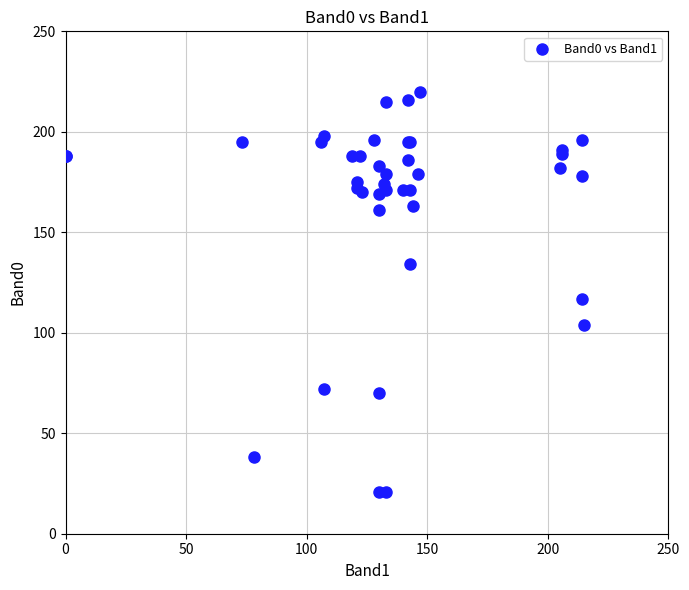

What Y value in the scatter plot is closest to 120?

117